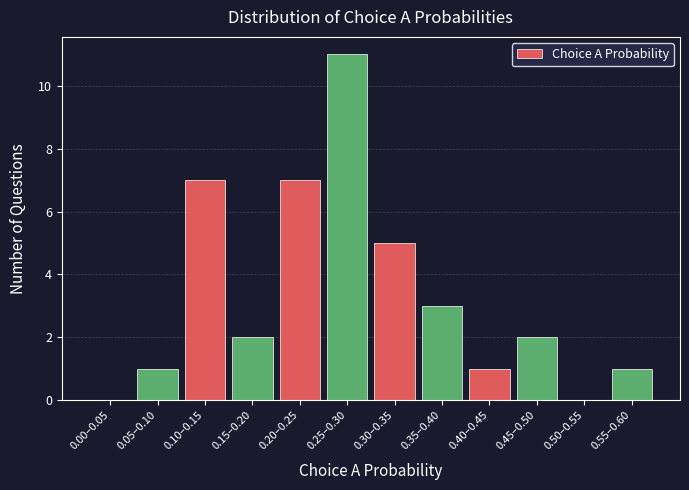

Reading left to right, what are all the values shown in this chart?

0.00–0.05=0	0.05–0.10=1	0.10–0.15=7	0.15–0.20=2	0.20–0.25=7	0.25–0.30=11	0.30–0.35=5	0.35–0.40=3	0.40–0.45=1	0.45–0.50=2	0.50–0.55=0	0.55–0.60=1